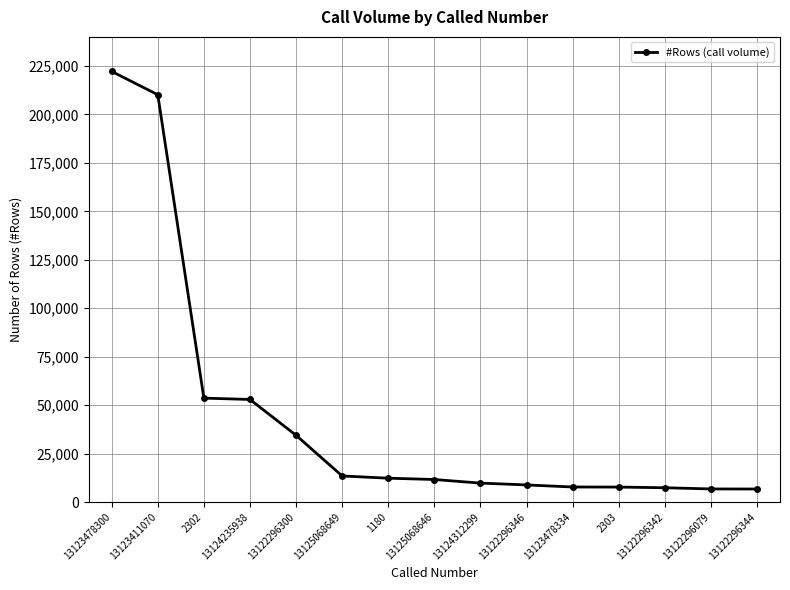

What position from the right is 13122296344?

1